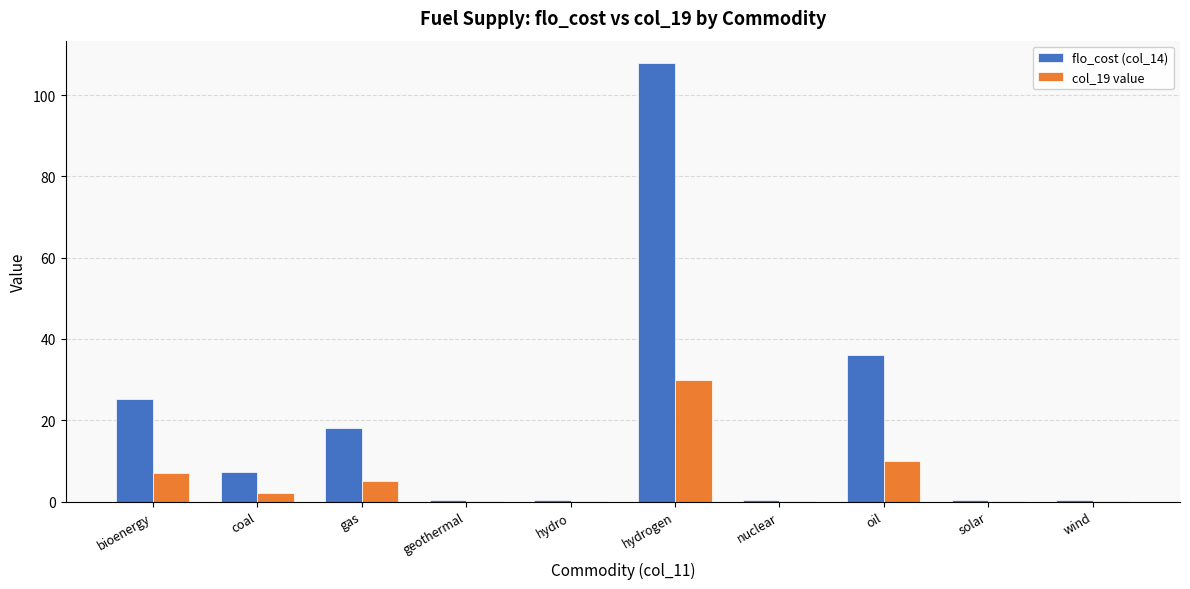

Which series has the widest spread of values?

flo_cost (col_14)